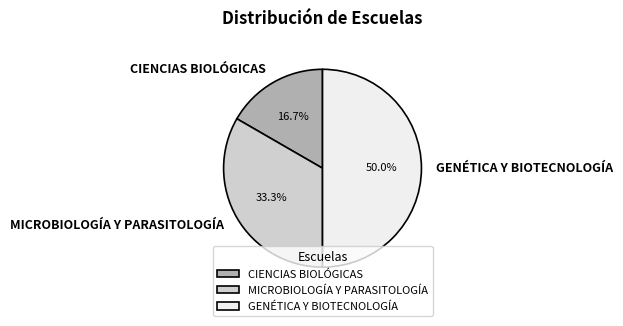

The CIENCIAS BIOLÓGICAS slice represents 26% of the pie. True or false?

False